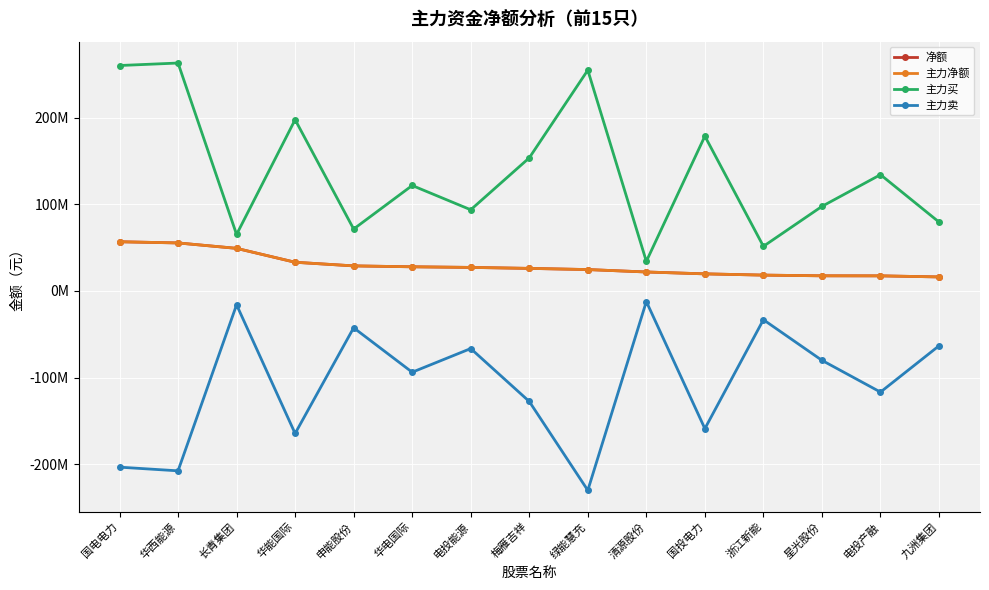

Does the chart have visible grid lines?

Yes